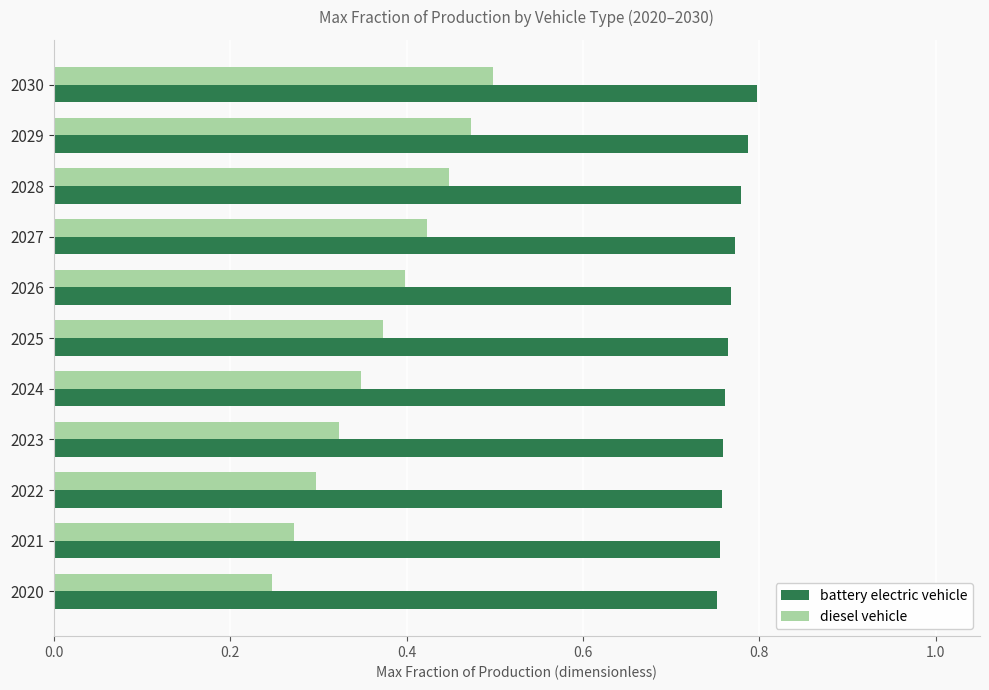

True or false: diesel vehicle has a value of 0.2 at 2027.

False